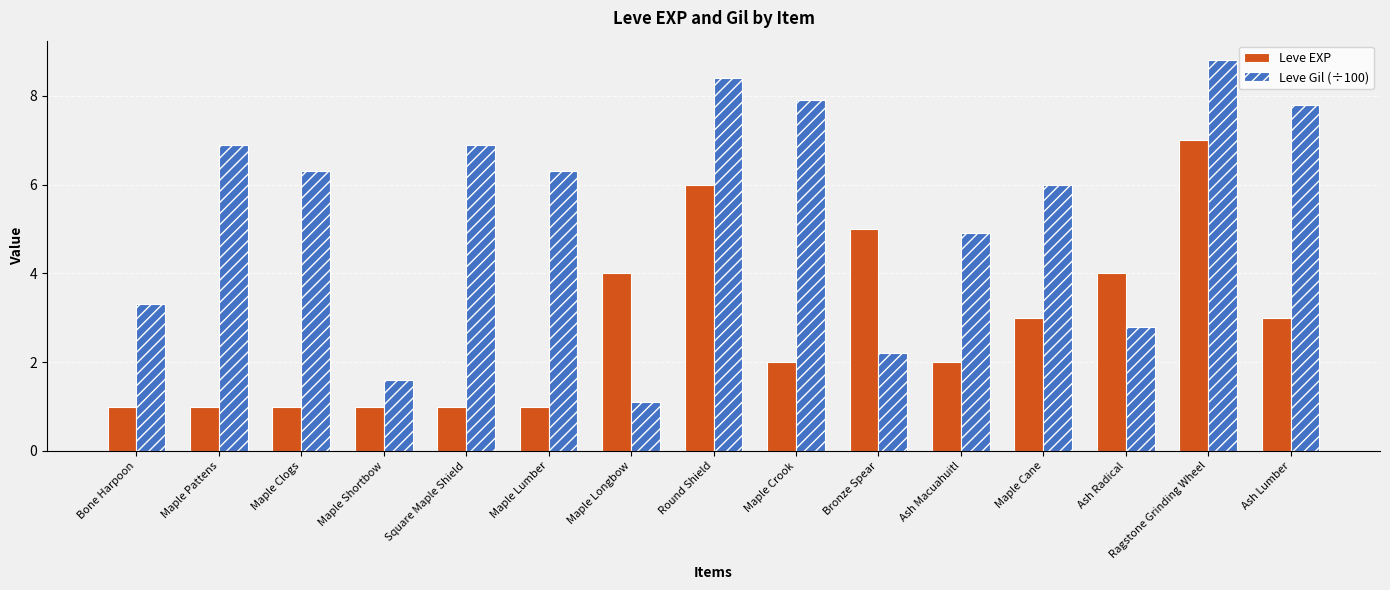

Which series has the largest range (max minus min)?

Leve Gil (÷100)